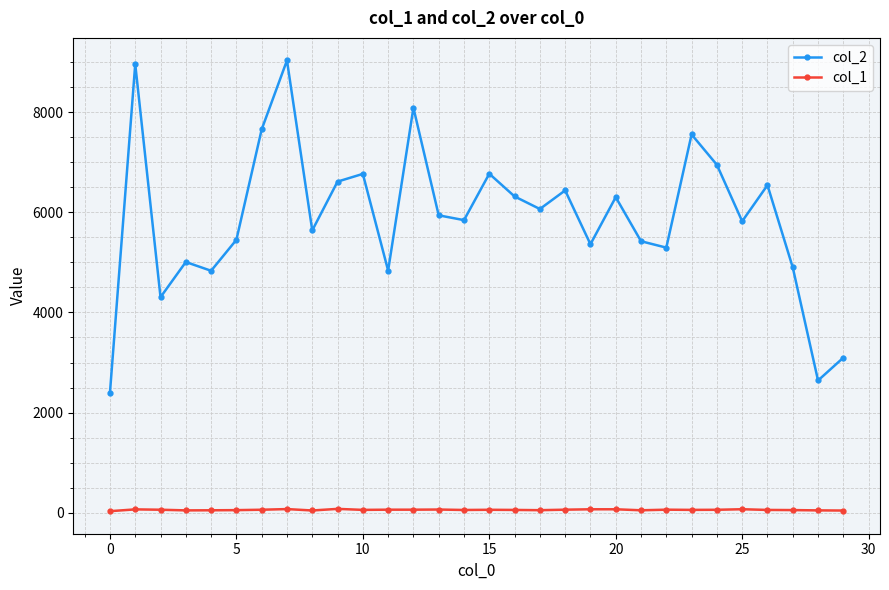

What is the greatest value displayed?

9030